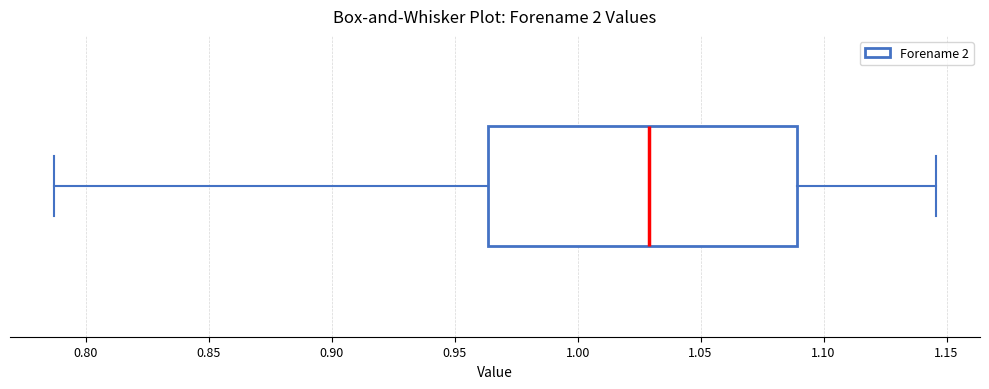

Where does the median line of the box sit on the x-axis? The values are not printed on the chart, so give them approximately, as read against the axis.

1.030